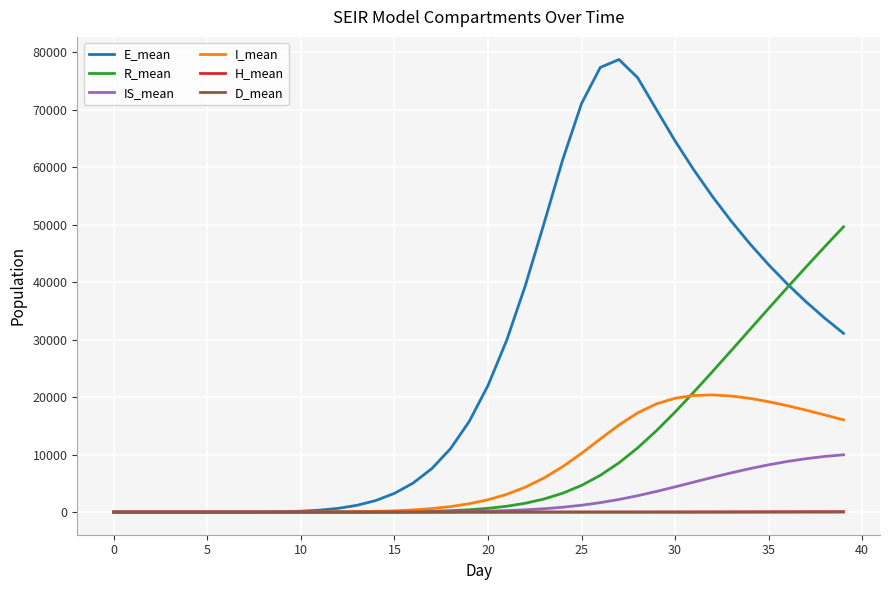

What is the maximum value shown in the chart?

78707.2